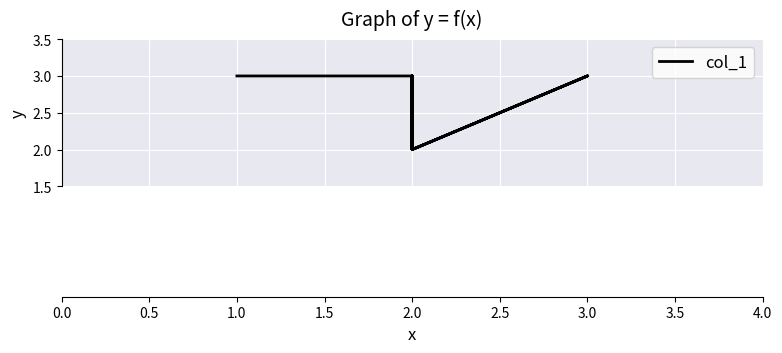

How many lines are shown in the chart?

1